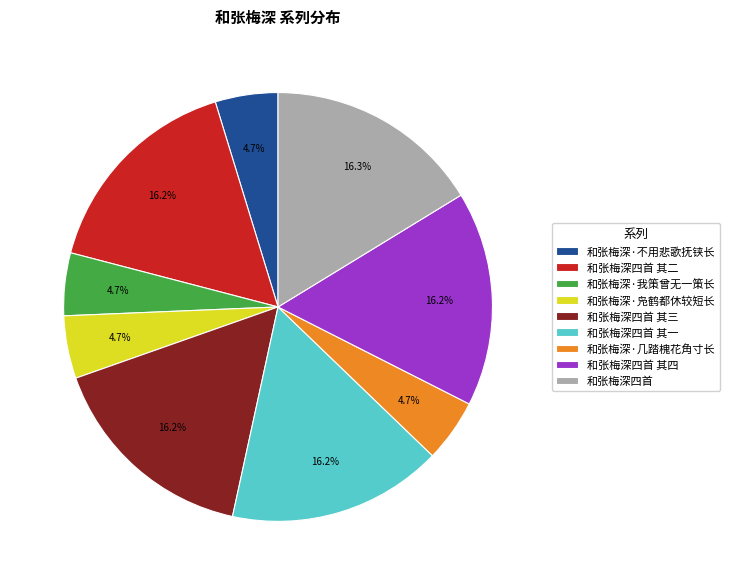

Combined, what portion of the pie is 和张梅深四首 其四 and 和张梅深·不用悲歌抚铗长?

20.9%